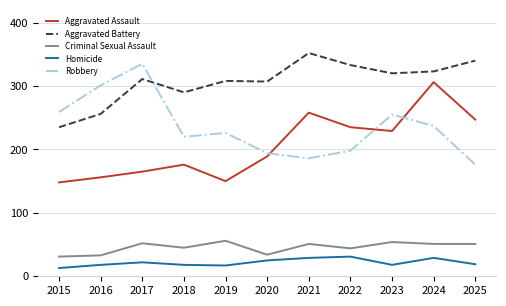

How many interior local peaks does the Aggravated Assault series have?

3